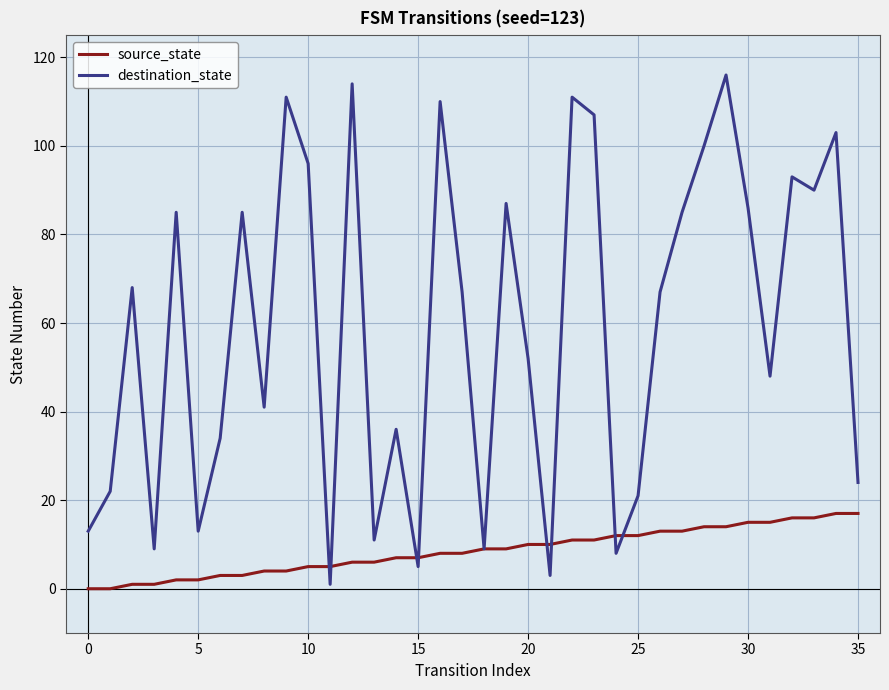

Does the chart have visible grid lines?

Yes